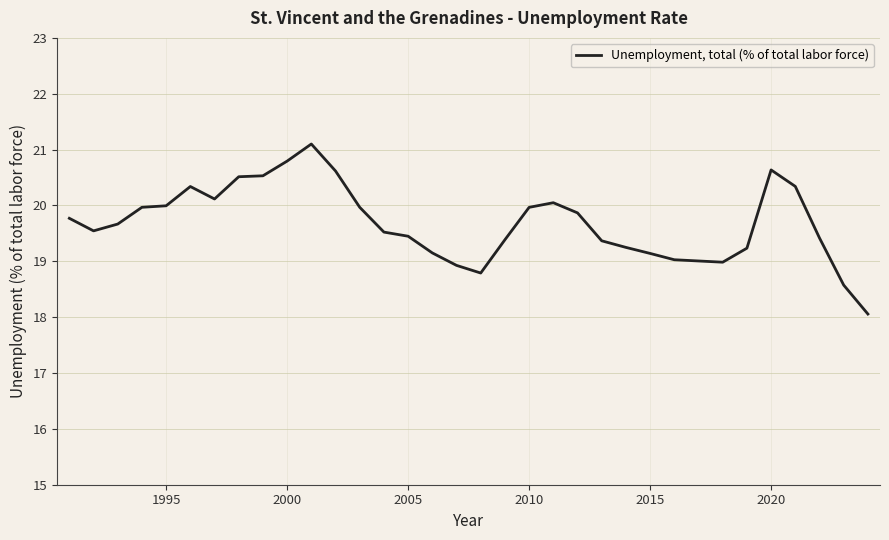

What is the minimum value shown in the chart?

18.1